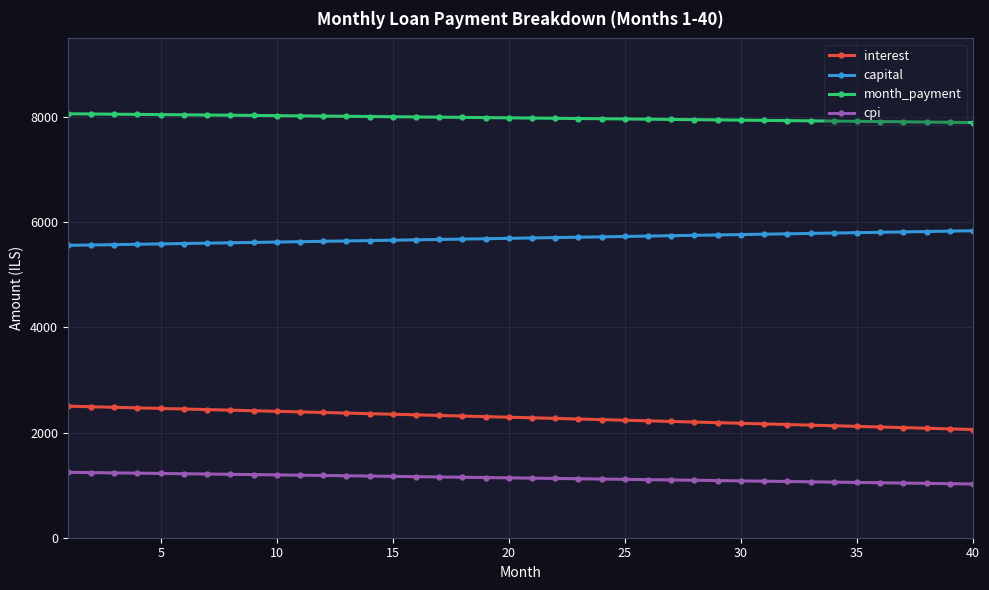

What is the difference between the maximum and minimum values in the capital series?

277.7